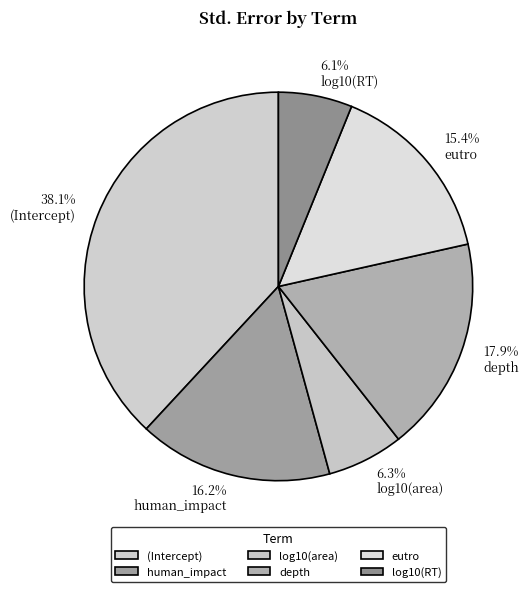

Rank the categories by value from lowest to highest.

log10(RT), log10(area), eutro, human_impact, depth, (Intercept)